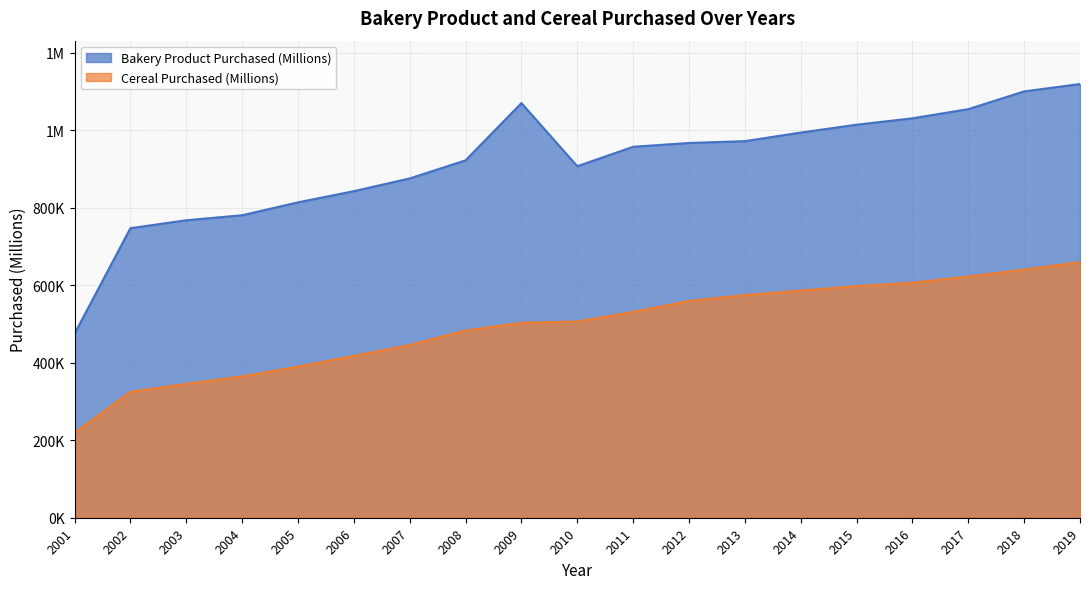

How many series are shown in this chart?

2